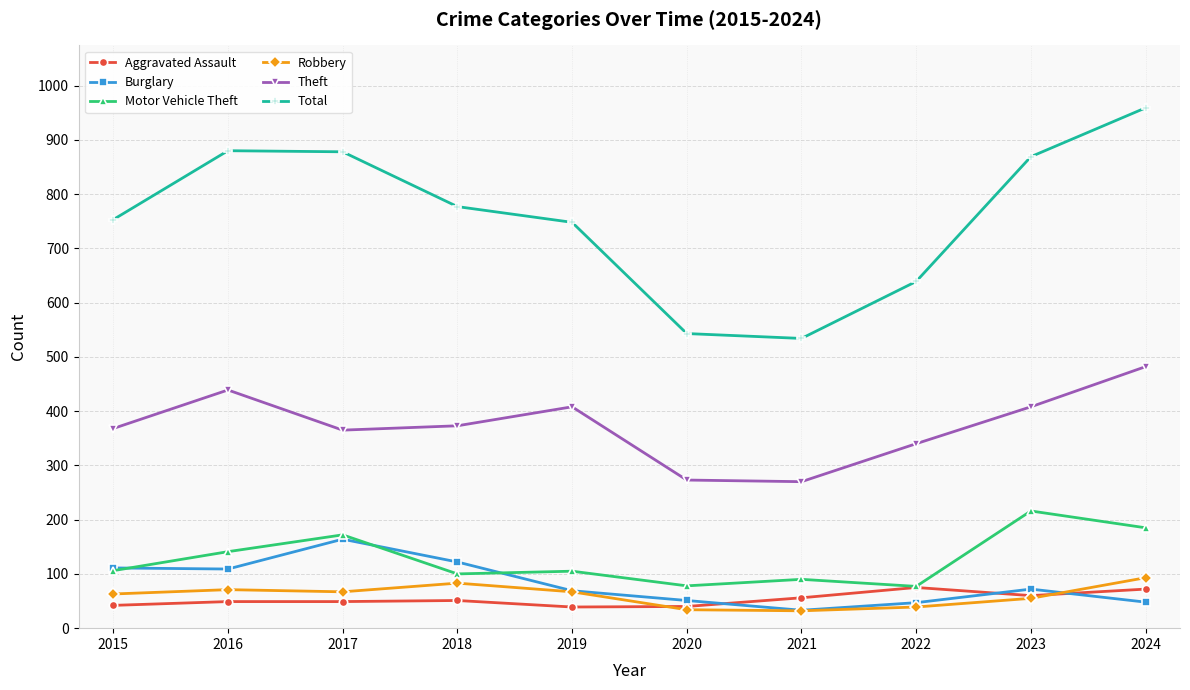

What is the approximate value of Burglary at 2024?

48